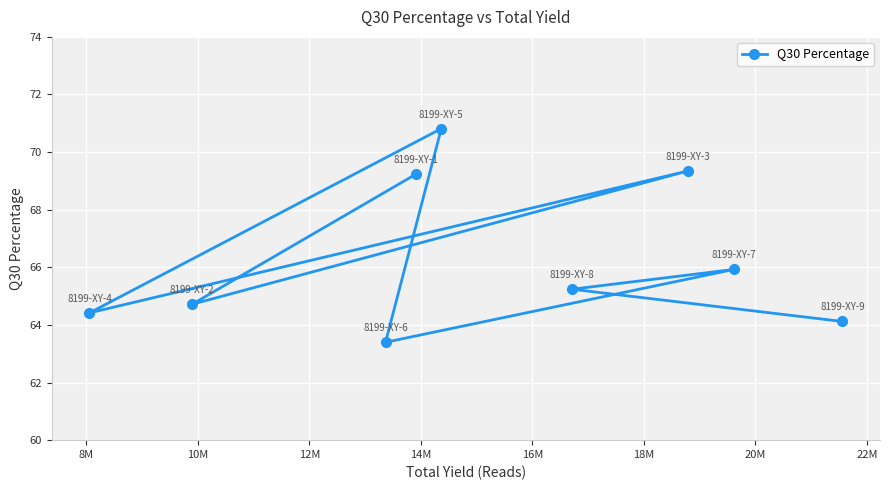

What is the difference between the maximum and minimum values?

7.4